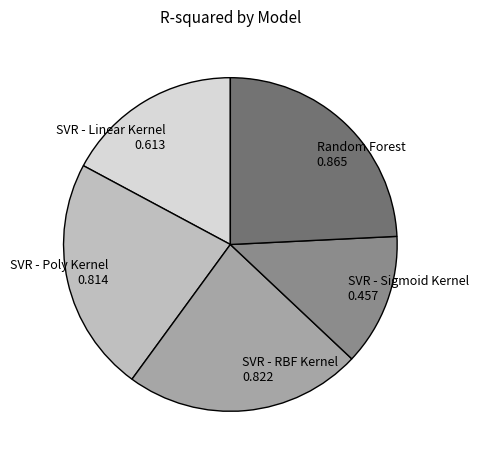

Does SVR - RBF Kernel account for over 50% of the chart?

No